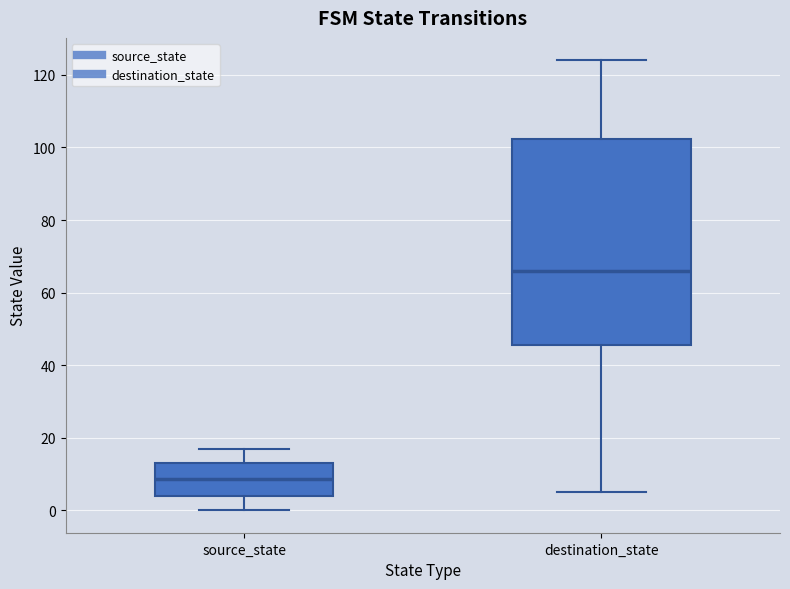

Where is the upper edge of the box for source_state on the y-axis? The values are not printed on the chart, so give them approximately, as read against the axis.

14